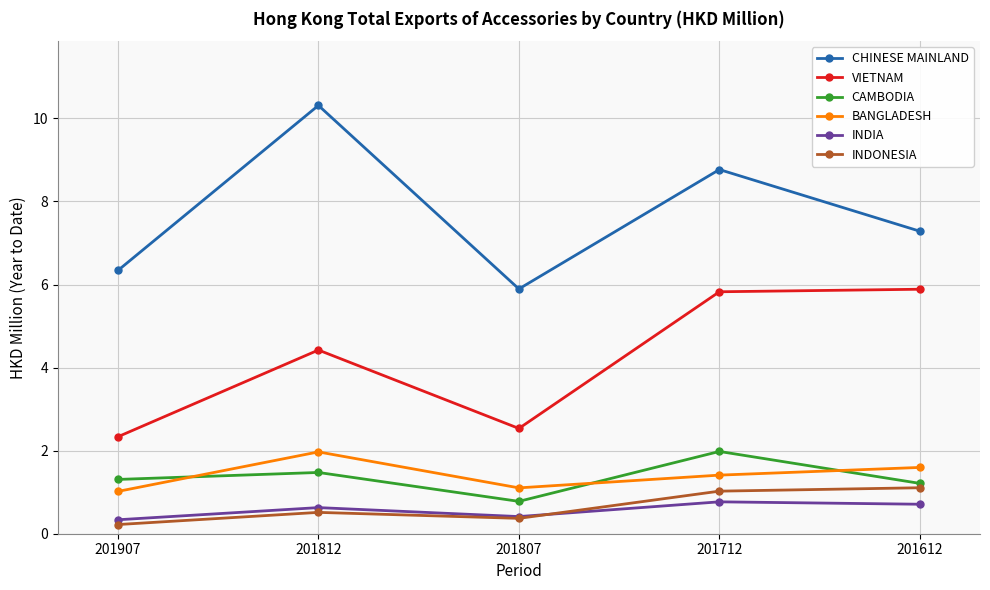

What is the total value across all series at 201807?

11.1